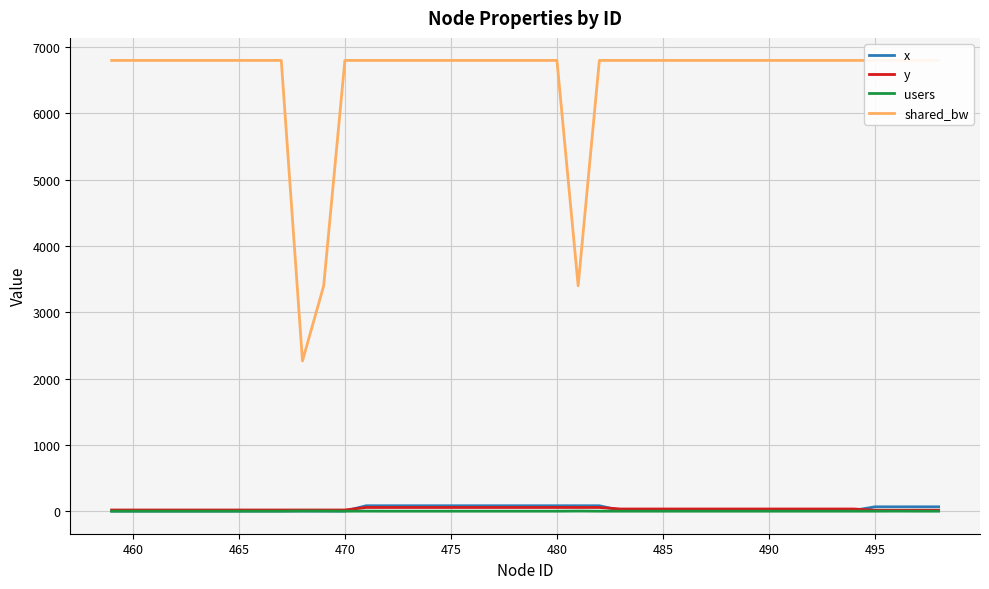

Is it true that x equals 66 at 495?

True